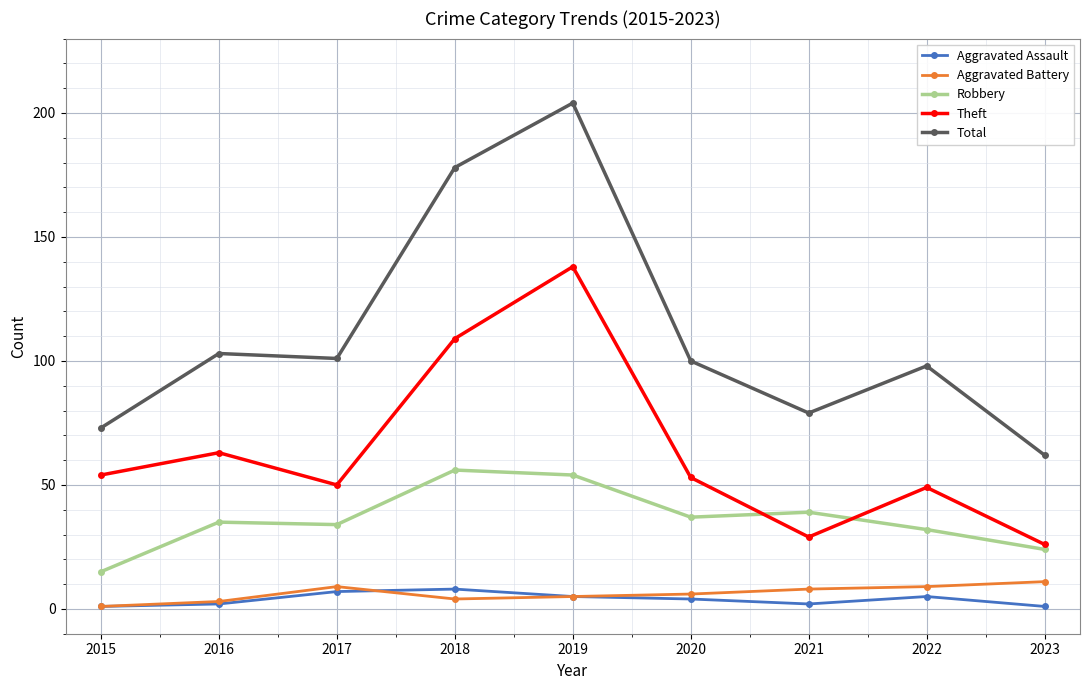

Reading left to right, transcribe all the data shown in this chart.

Aggravated Assault: 1	2	7	8	5	4	2	5	1
Aggravated Battery: 1	3	9	4	5	6	8	9	11
Robbery: 15	35	34	56	54	37	39	32	24
Theft: 54	63	50	109	138	53	29	49	26
Total: 73	103	101	178	204	100	79	98	62